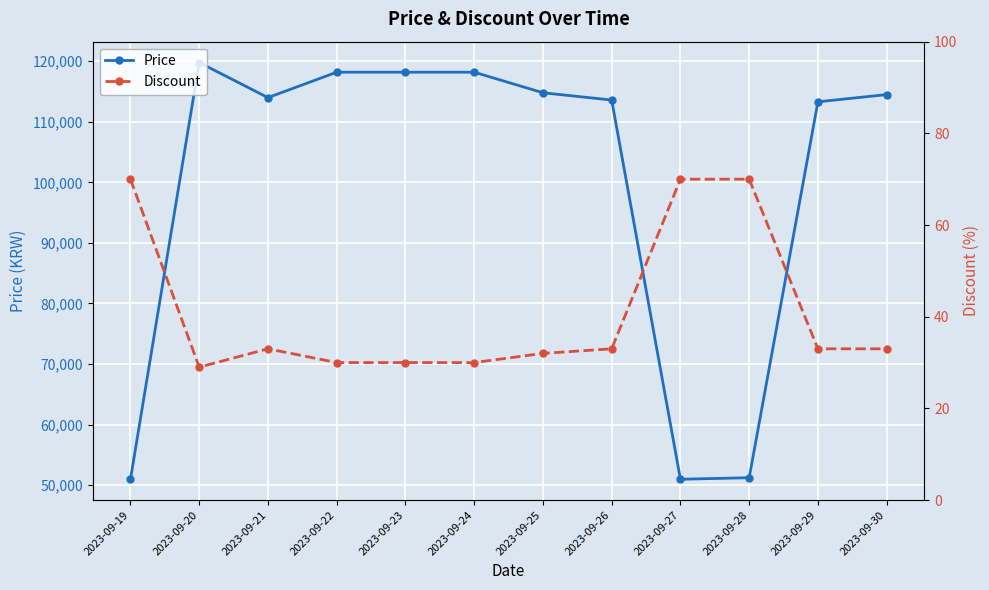

Reading right to left, what are all the values shown in this chart?

Price: 114500	113310	51210	50960	113600	114800	118200	118200	118200	114000	119800	50960
Discount: 33	33	70	70	33	32	30	30	30	33	29	70